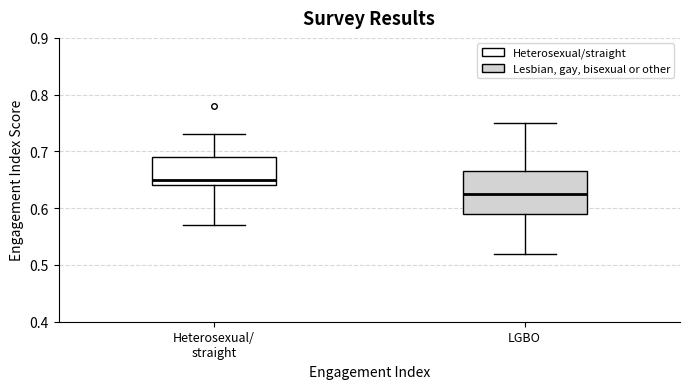

Reading left to right, transcribe this box plot: for each box, give where its median line is, the range the box spans, and where its two whiskers end, as read against the y-axis. The values are not printed on the chart, so give them approximately, as read against the axis.

Heterosexual/ straight: median 0.65, box 0.64 to 0.69, whiskers 0.57 to 0.73
LGBO: median 0.63, box 0.59 to 0.67, whiskers 0.52 to 0.75